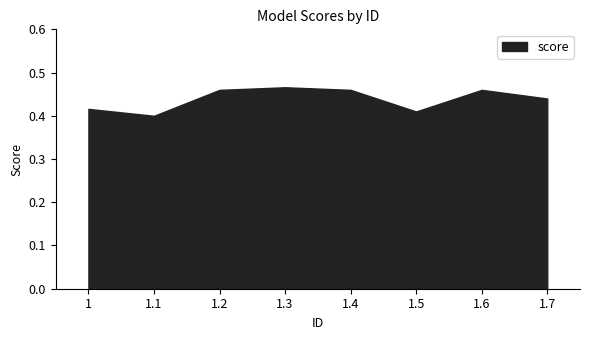

True or false: the data has more than 2 interior local peaks.

False